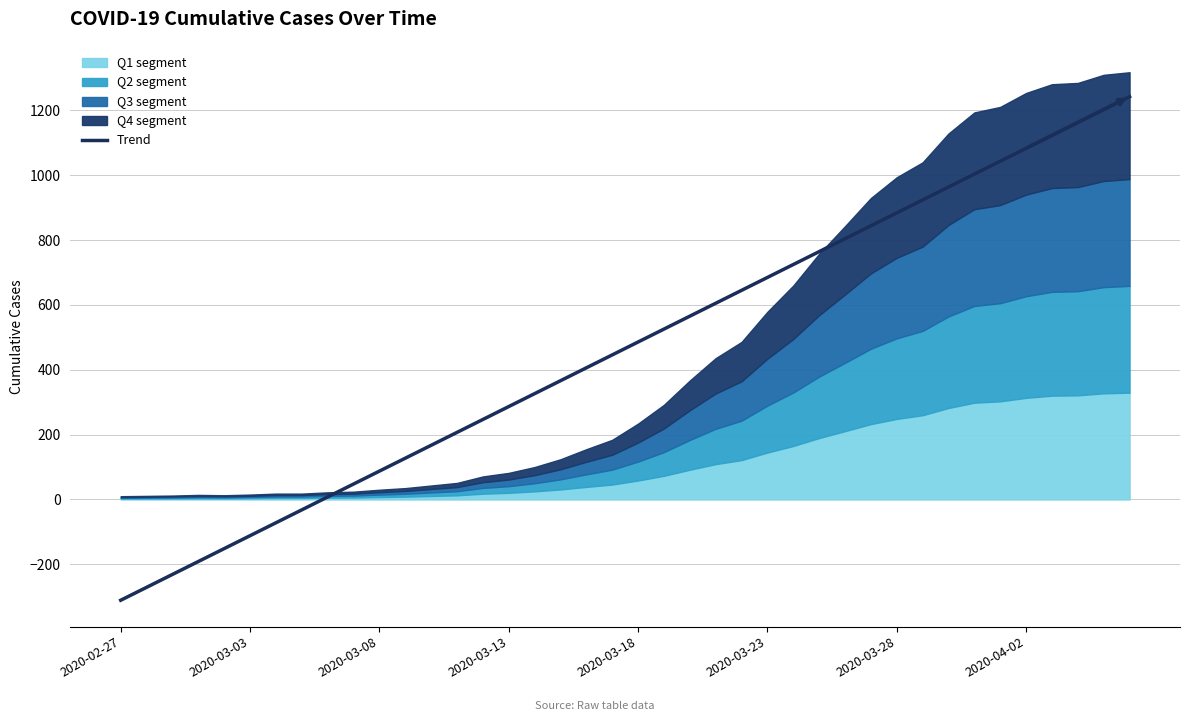

How many data points are above 485?

20